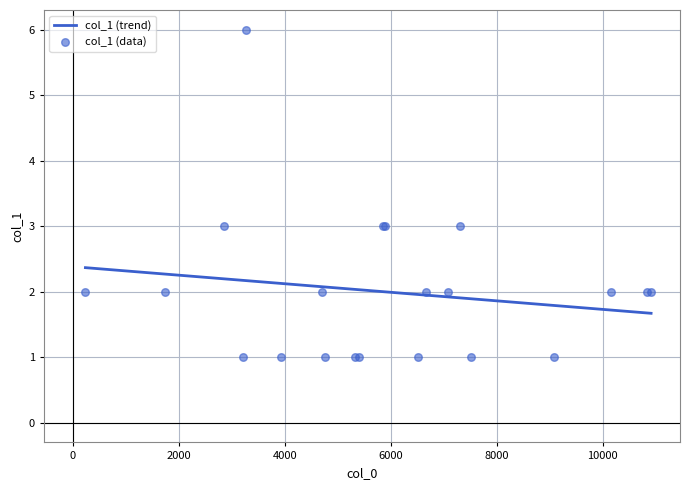

What is the ratio of the value at 4760 to the value at 5858?

0.3